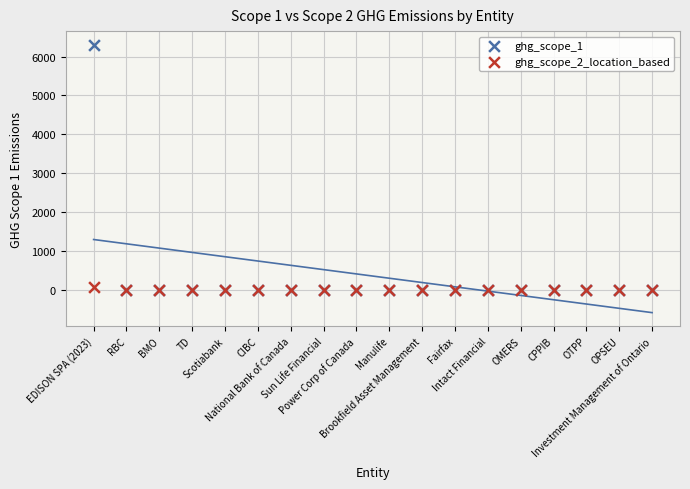

What are all the series names shown in the legend?

ghg_scope_1, ghg_scope_2_location_based